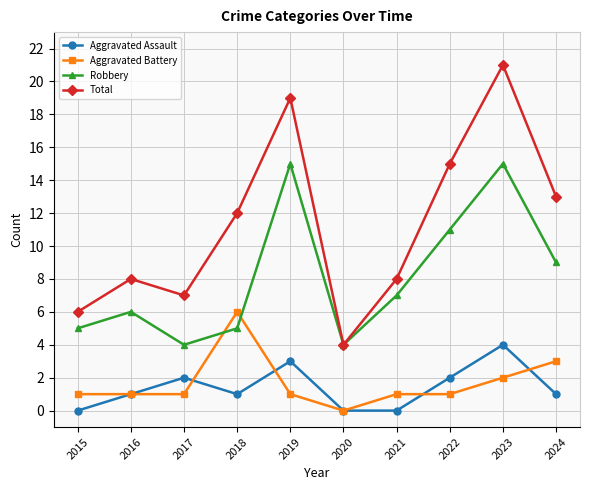

How many lines are shown in the chart?

4